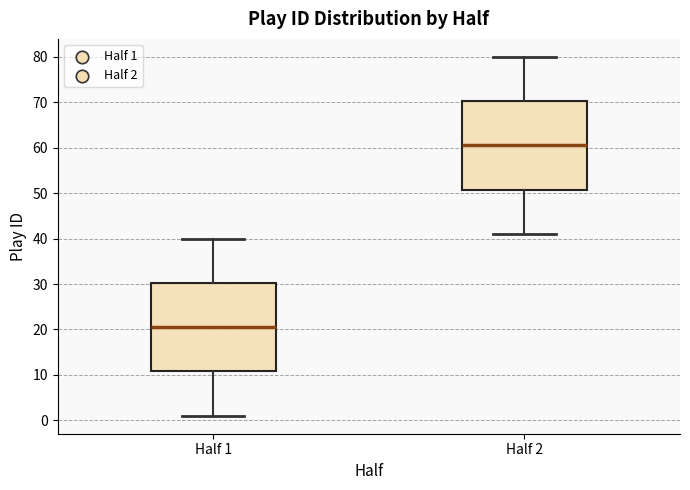

Reading left to right, read every box against the y-axis: the position of its median line, the range the box covers, and the ends of its whiskers. The values are not printed on the chart, so give them approximately, as read against the axis.

Half 1: median 21, box 11 to 30, whiskers 1 to 40
Half 2: median 61, box 51 to 70, whiskers 41 to 80